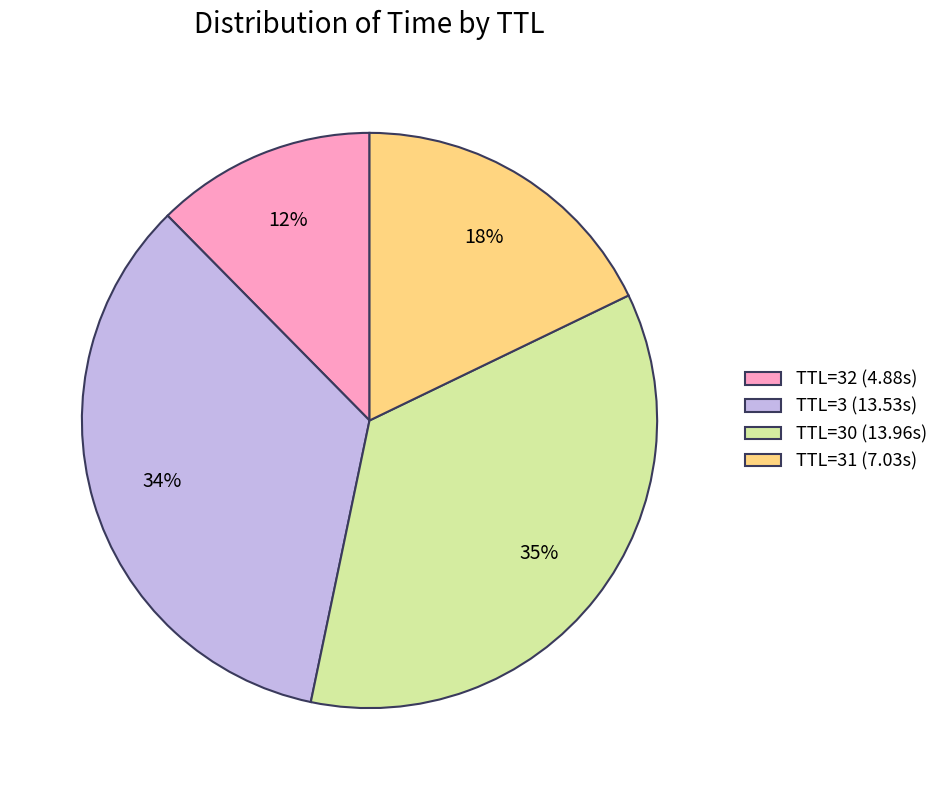

The TTL=30 (13.96s) slice represents 22% of the pie. True or false?

False